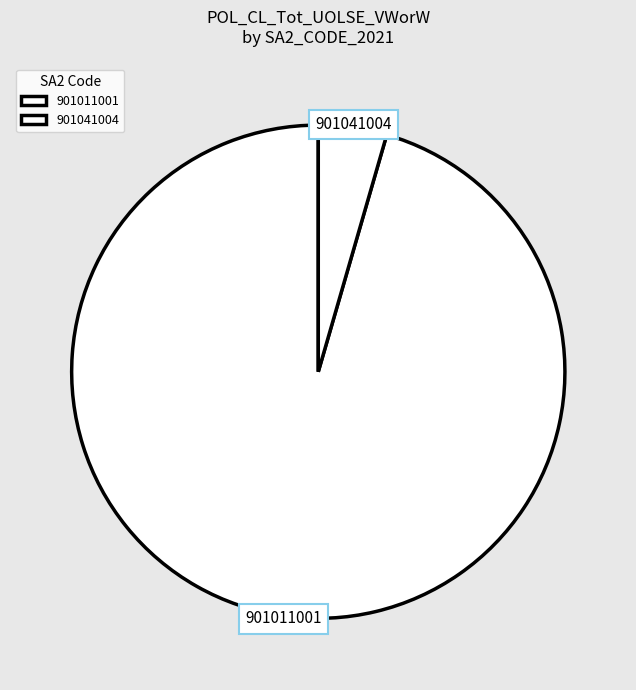

How many segments does this pie chart have?

2